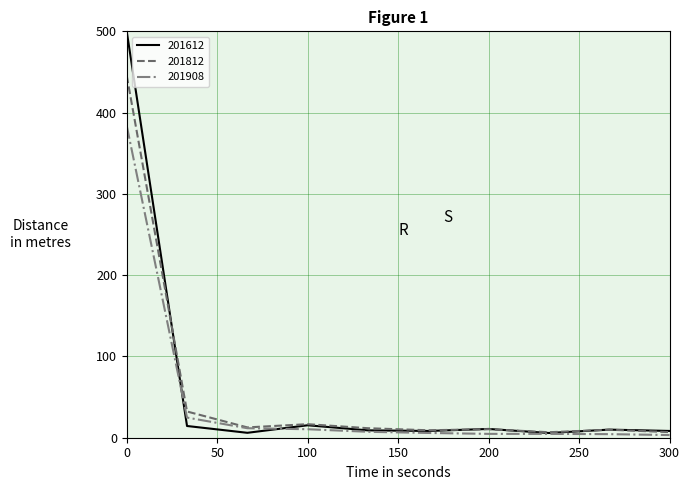

Which series has the widest spread of values?

201612